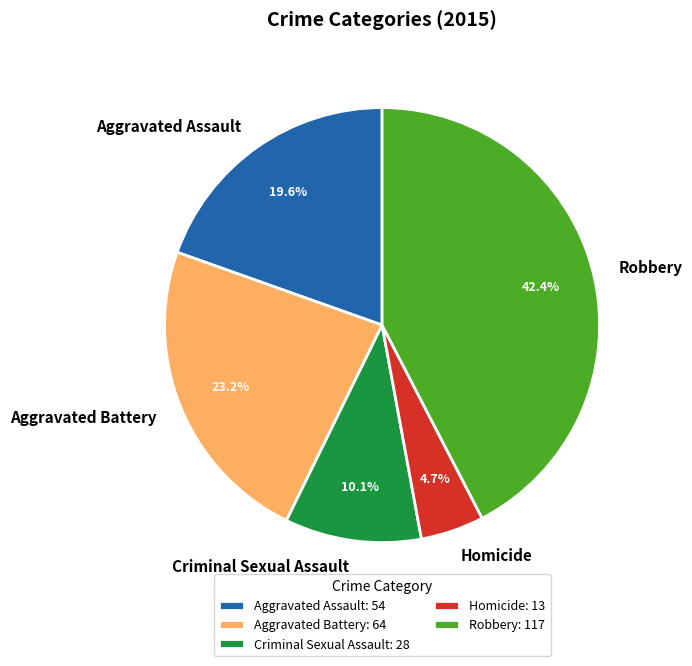

What is the total percentage of Homicide and Aggravated Battery?

27.9%